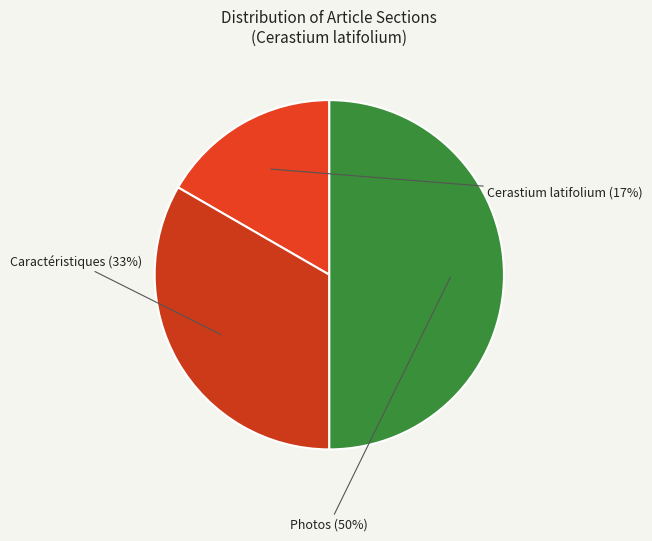

To the nearest percent, what is the difference between the largest and smallest slice percentages?

33%